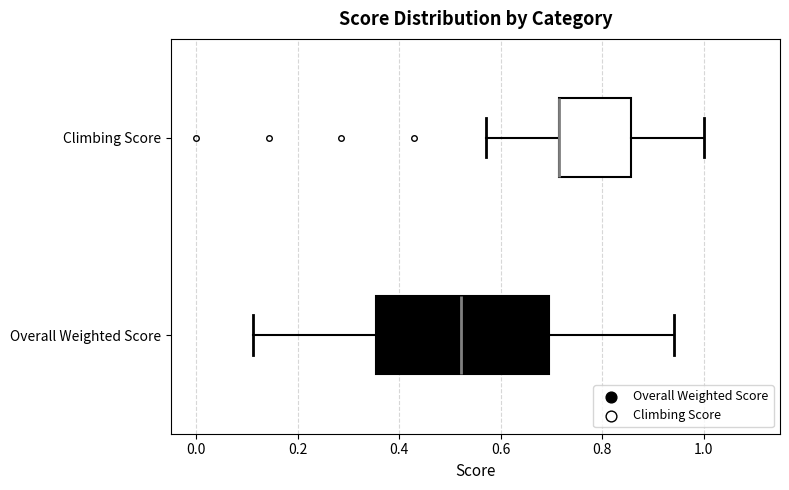

Reading bottom to top, transcribe this box plot: for each box, give where its median line is, the range the box spans, and where its two whiskers end, as read against the x-axis. The values are not printed on the chart, so give them approximately, as read against the axis.

Overall Weighted Score: median 0.52, box 0.36 to 0.70, whiskers 0.12 to 0.94
Climbing Score: median 0.72 (drawn on the box's left edge), box 0.72 to 0.86, whiskers 0.58 to 1.00